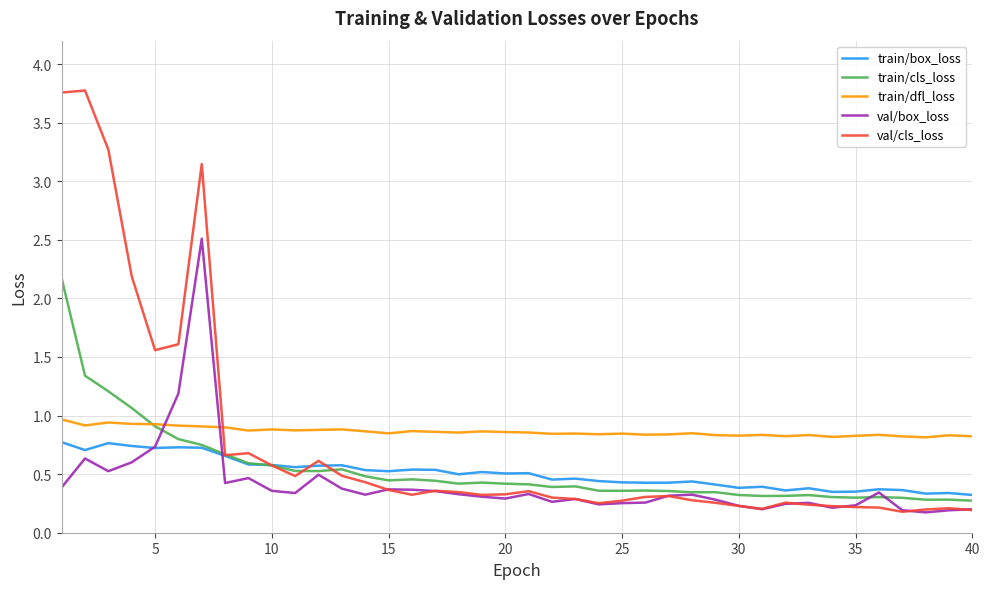

Which series has the widest spread of values?

val/cls_loss